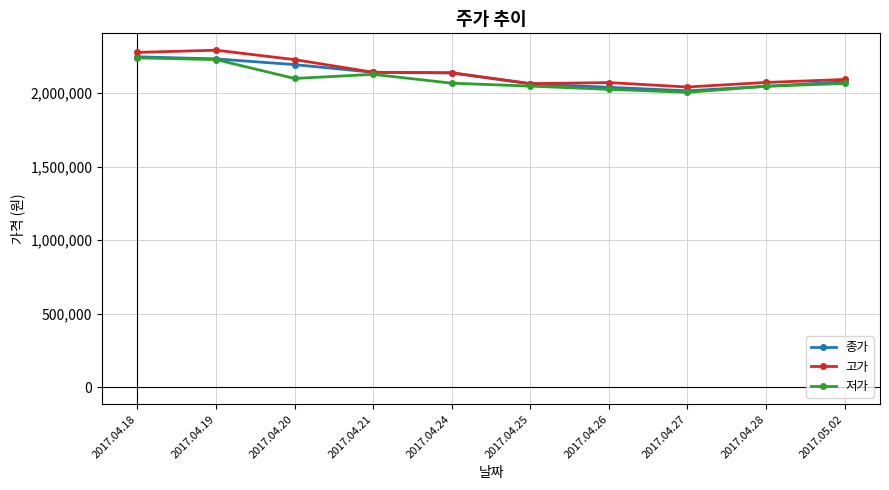

What is the maximum value for 저가?

2238000